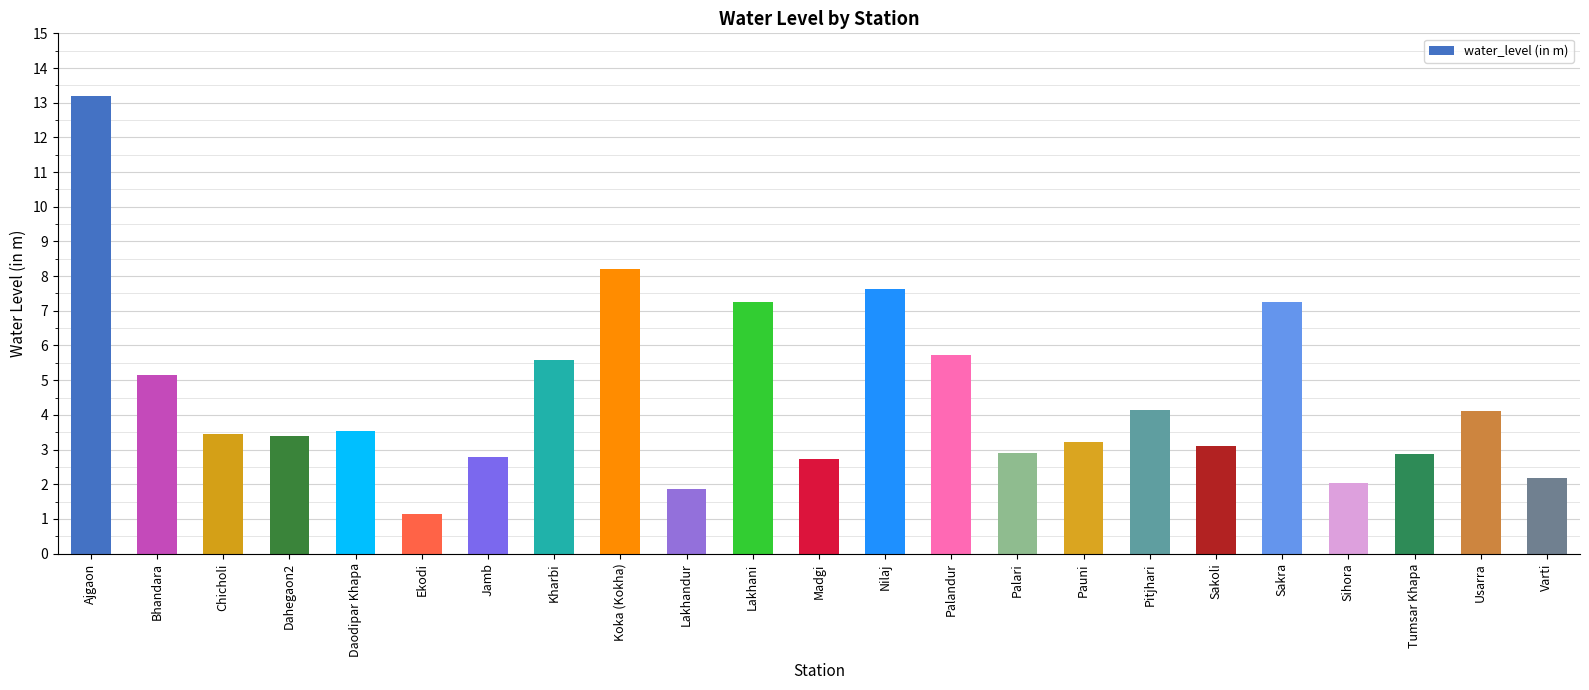

True or false: the data shows 1.4 at Sakoli.

False